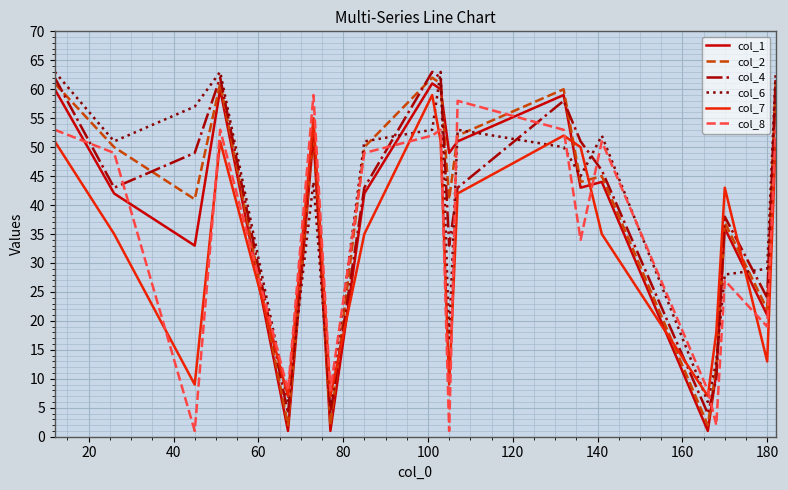

True or false: col_6 and col_4 intersect in this chart.

True